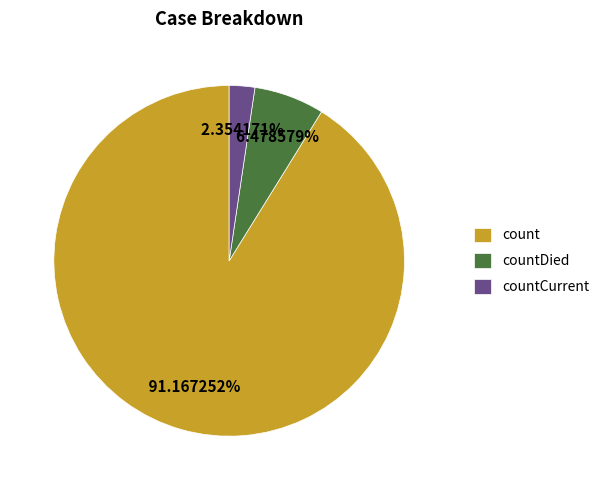

To the nearest percent, what portion does countDied represent?

6%